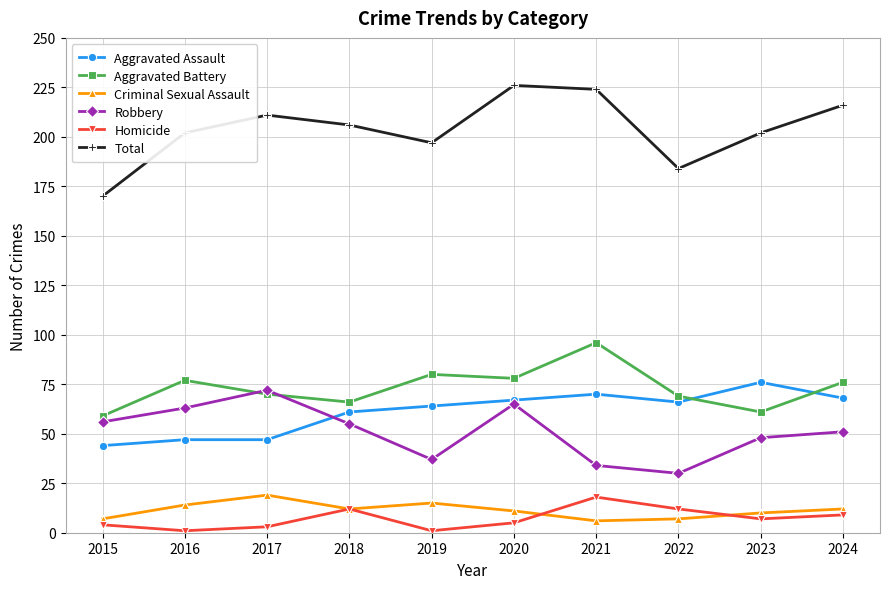

How many distinct data groups are displayed?

6